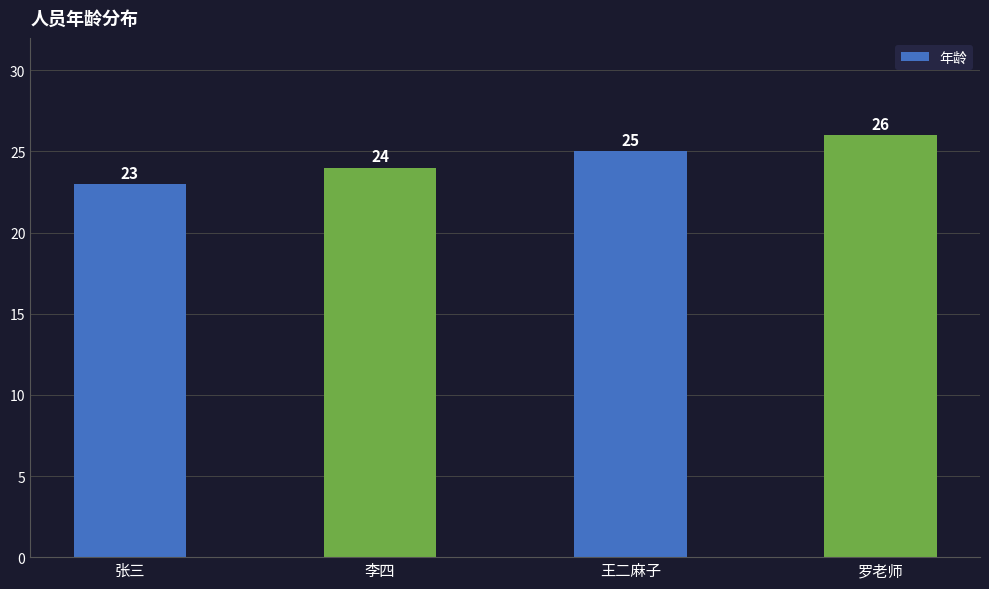

Are the bars horizontal?

No